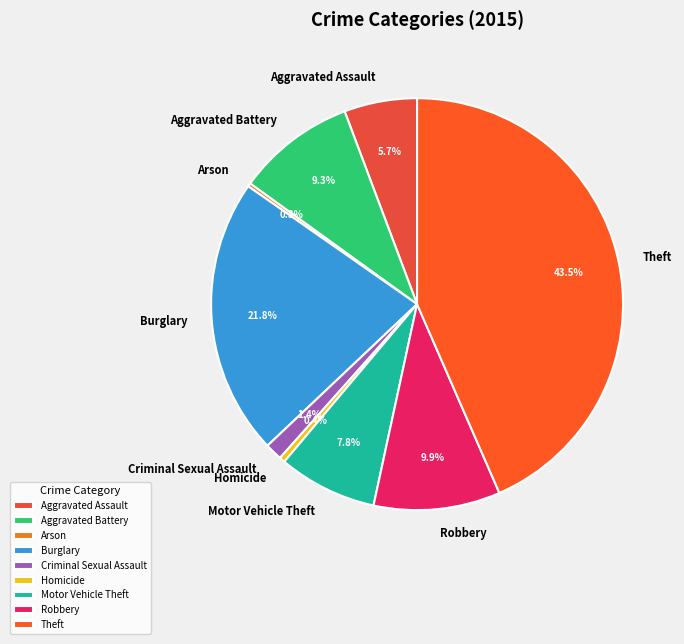

The Criminal Sexual Assault slice represents 1% of the pie. True or false?

True